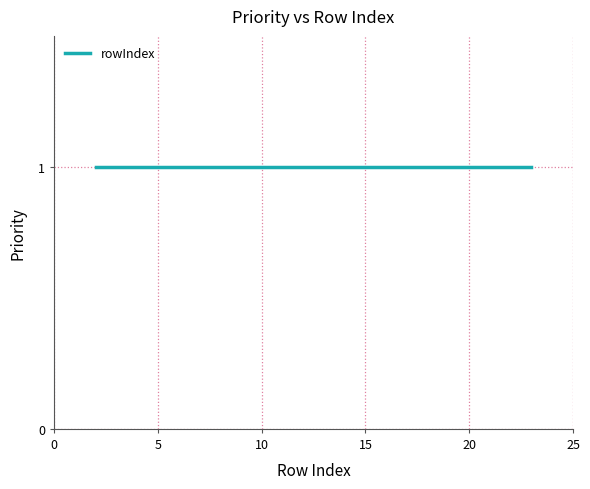

Which label corresponds to the largest value in the chart?

1